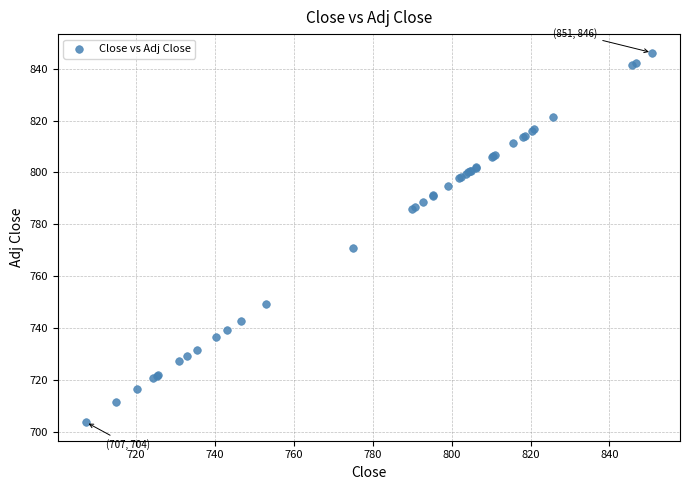

What Y value in the scatter plot is closest to 774?

771.0